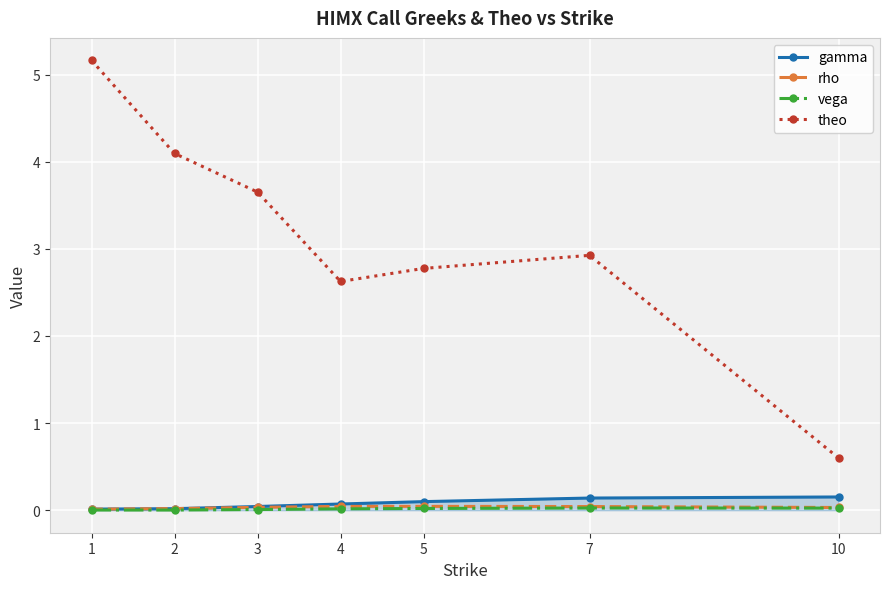

What is the greatest value displayed?

5.2